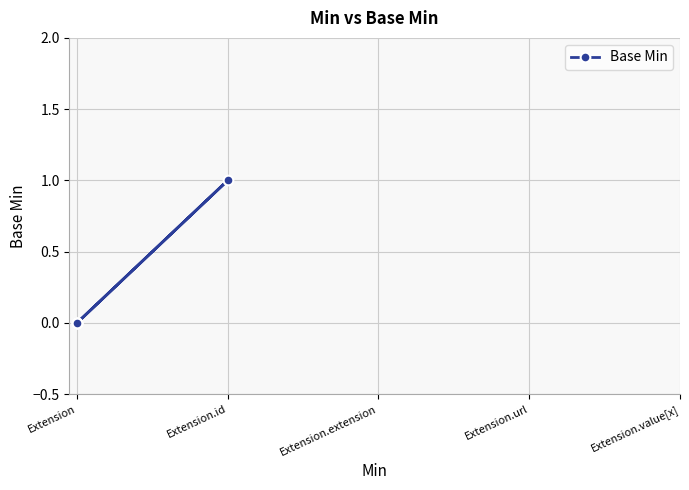

What is the maximum value shown in the chart?

1